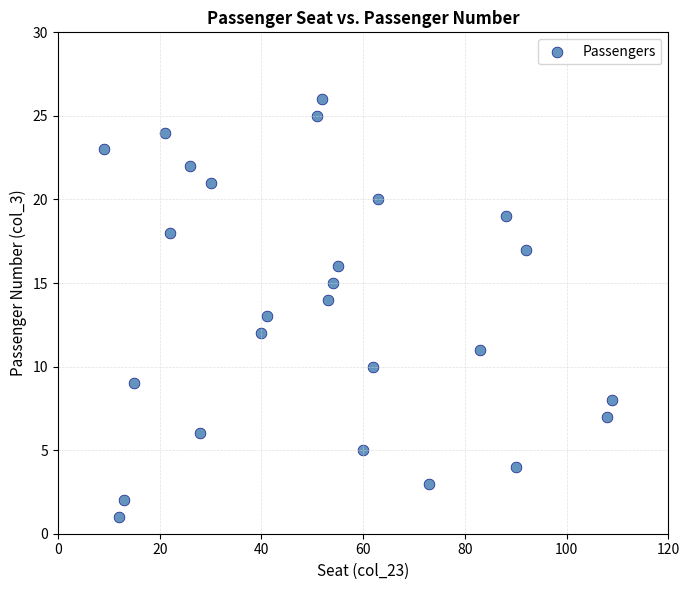

What is the range of Y values (max minus min)?

25